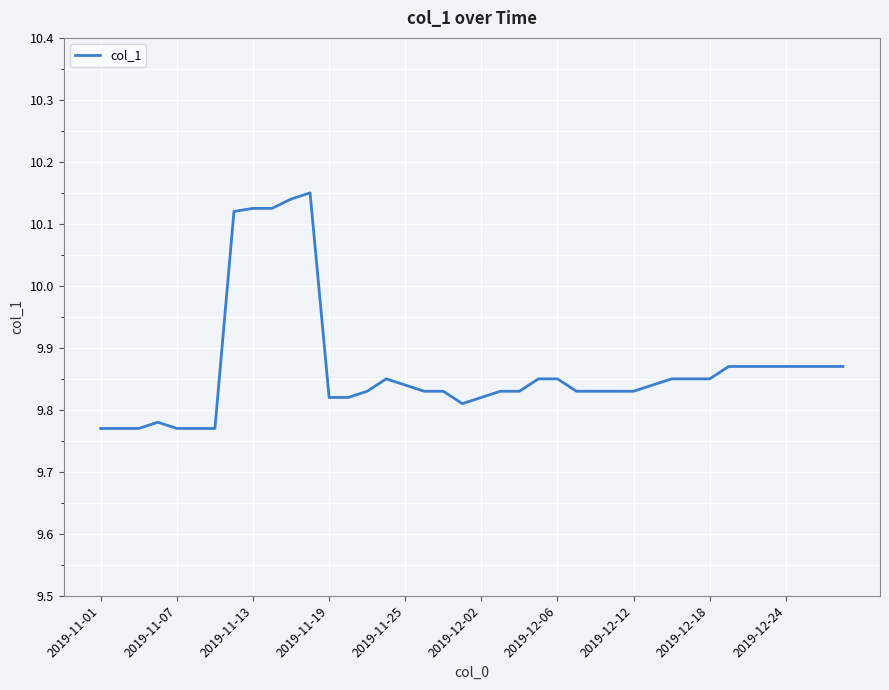

What is the difference between the maximum and minimum values?

0.4